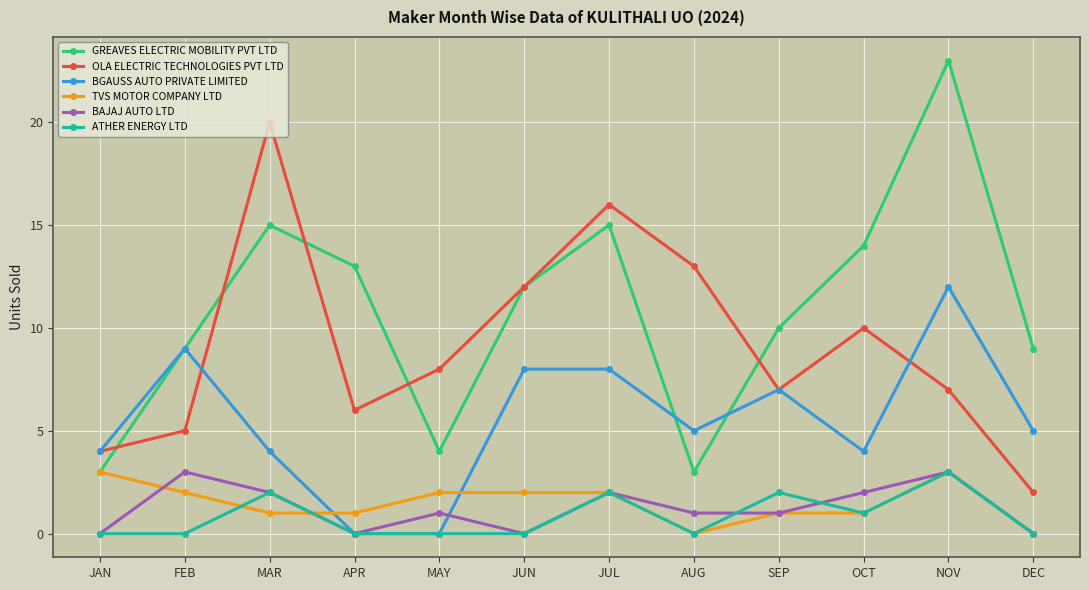

How many series are shown in this chart?

6